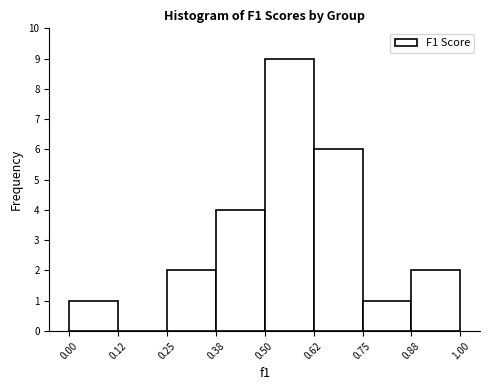

Reading left to right, list every bar in this chart as the range it spans on the x-axis followed by its height. The values are not printed on the chart, so give them approximately, as read against the axis.

0.00 to 0.12: 1
0.12 to 0.25: 0
0.25 to 0.38: 2
0.38 to 0.50: 4
0.50 to 0.62: 9
0.62 to 0.75: 6
0.75 to 0.88: 1
0.88 to 1.00: 2